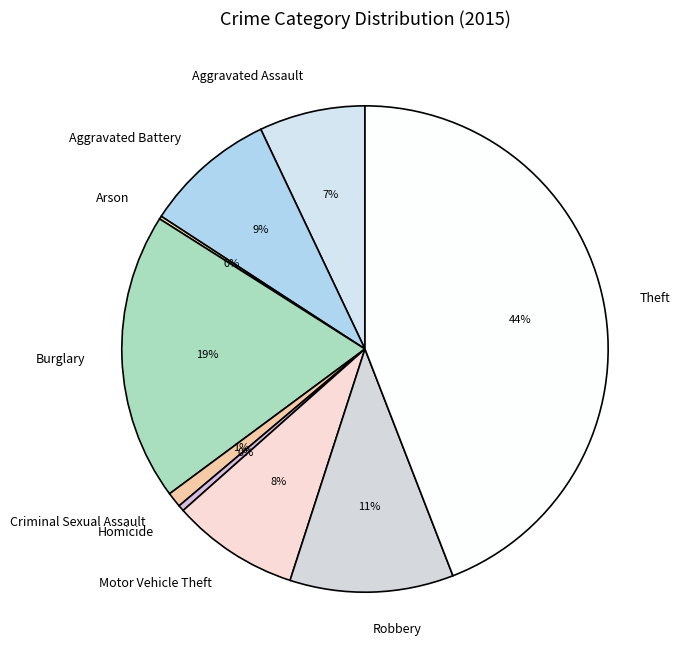

Between Homicide and Theft, which is larger?

Theft